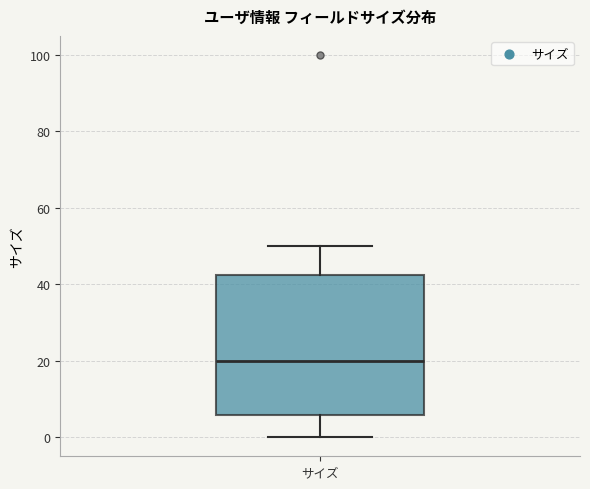

Read this box plot against the y-axis: the position of the median line, the range covered by the box, and the ends of both whiskers. The values are not printed on the chart, so give them approximately, as read against the axis.

median 20, box 6 to 42, whiskers 0 to 50